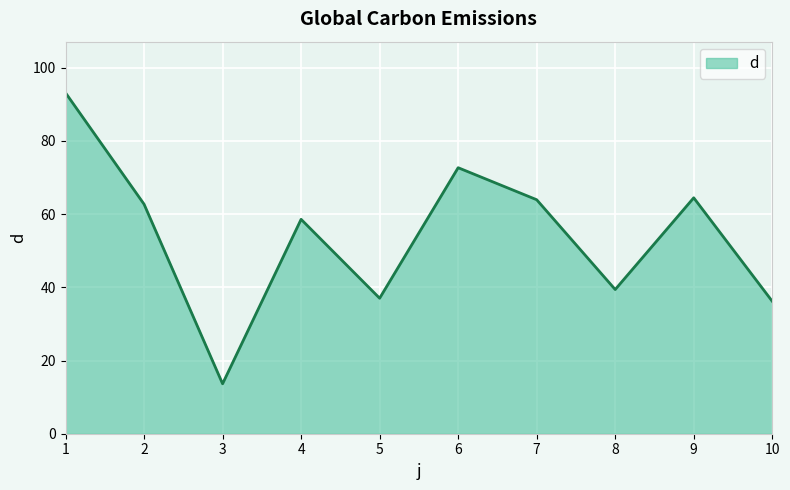

How many series are shown in this chart?

1